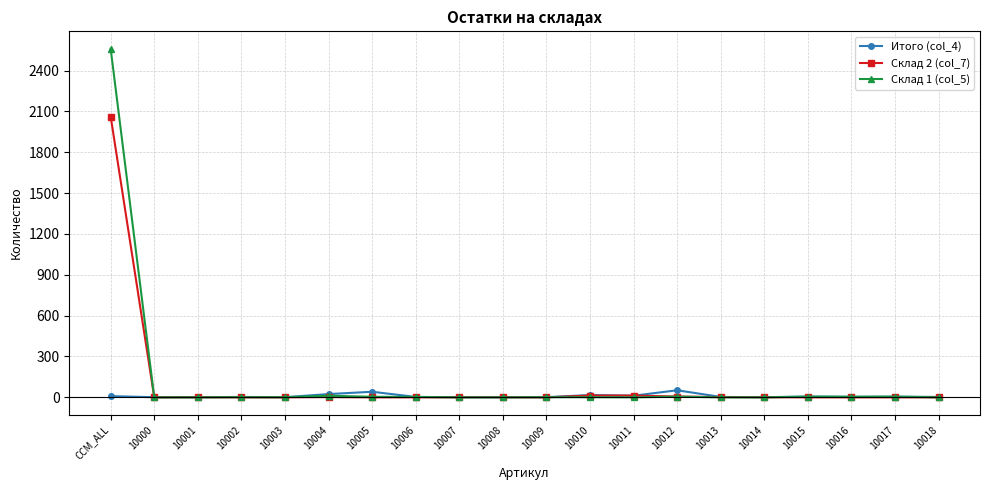

Which series has the largest range (max minus min)?

Склад 1 (col_5)